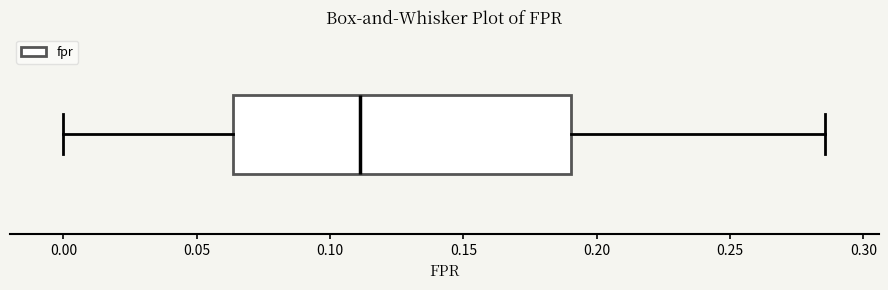

Read this box plot against the x-axis: the position of the median line, the range covered by the box, and the ends of both whiskers. The values are not printed on the chart, so give them approximately, as read against the axis.

median 0.110, box 0.065 to 0.190, whiskers 0.000 to 0.285